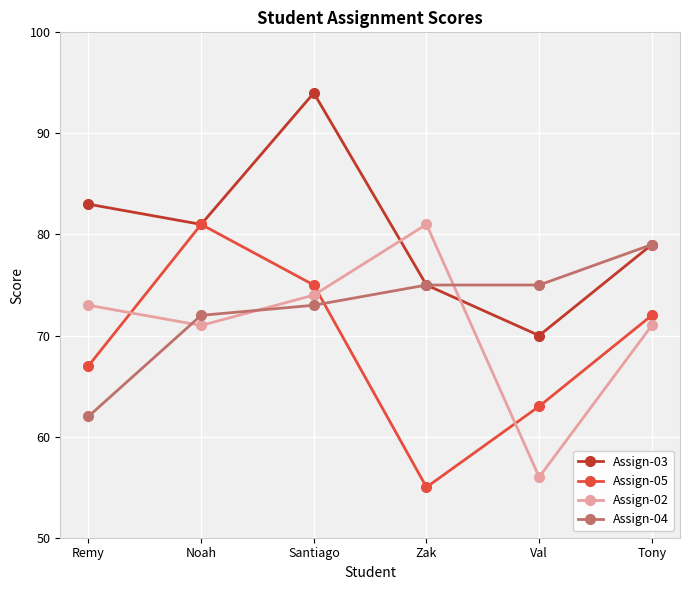

How many series are shown in this chart?

4